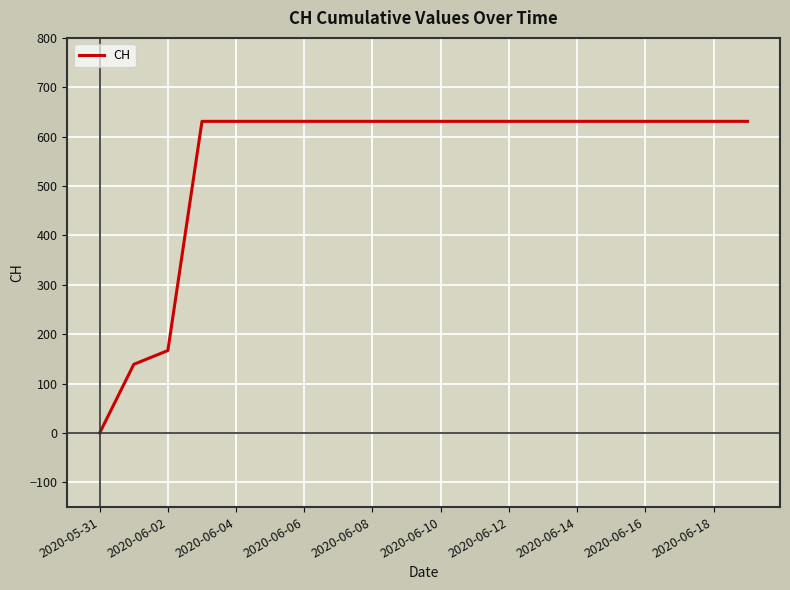

What is the greatest value displayed?

631